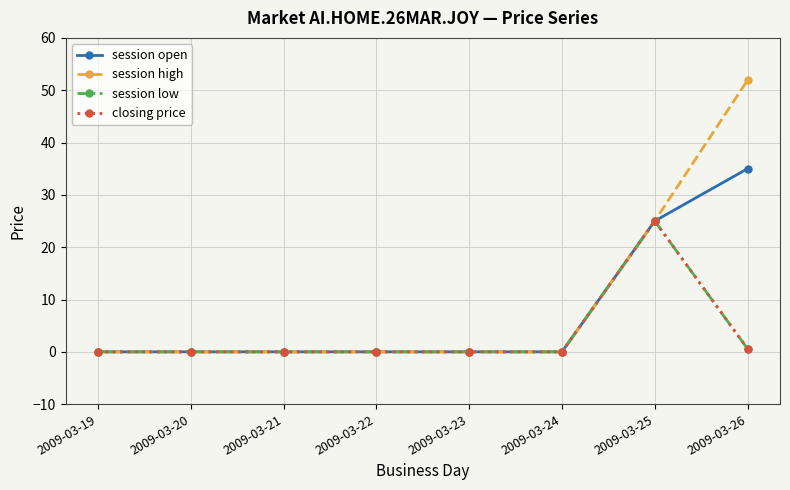

How many distinct data groups are displayed?

4